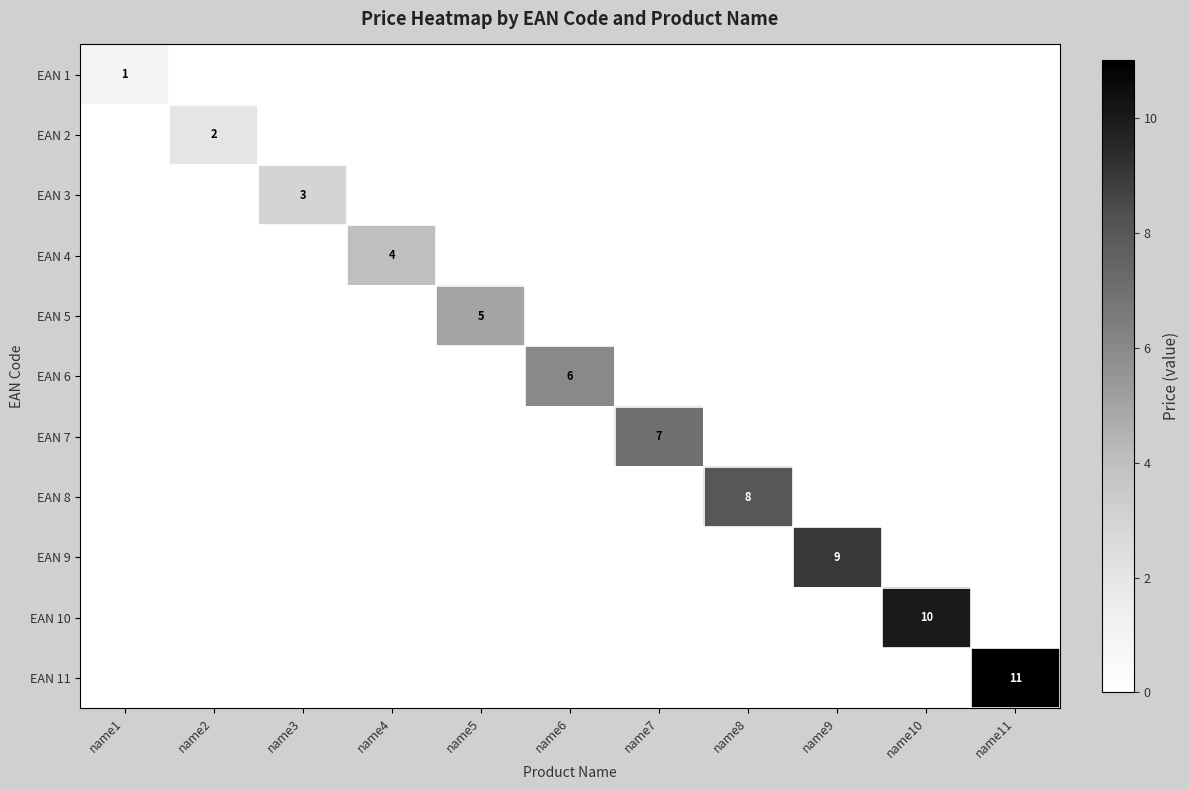

The value of EAN 3 at name3 is 4. True or false?

False